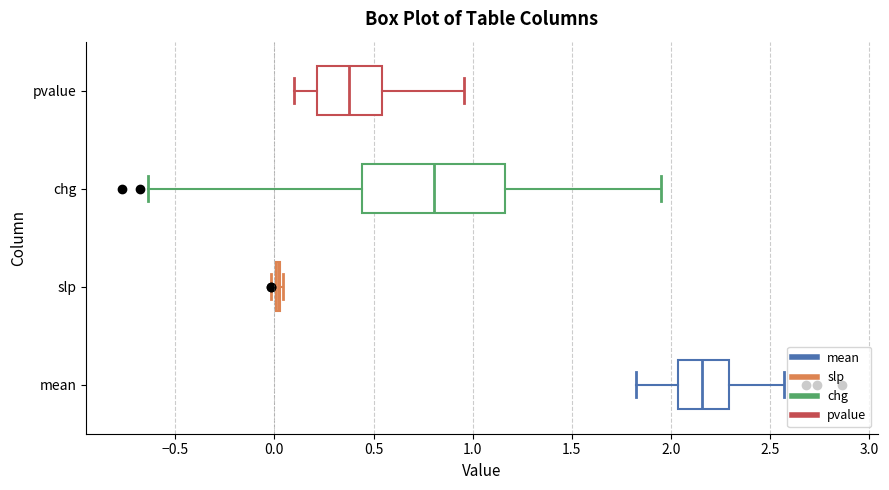

Comparing the boxes themselves (not the whiskers), which one is the widest?

chg